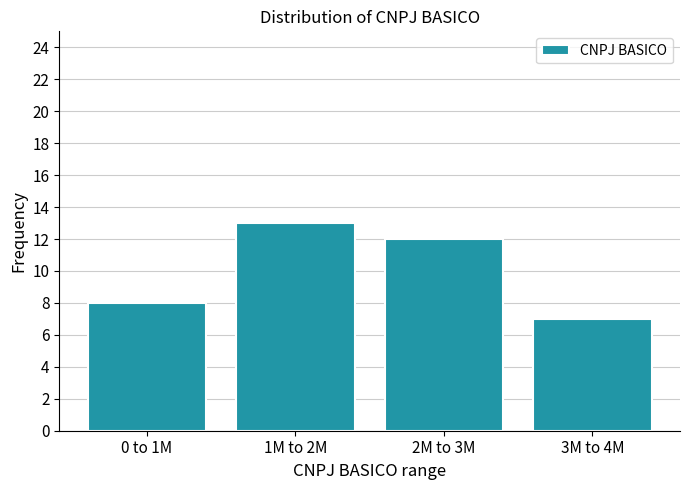

Reading left to right, what are all the values shown in this chart?

8	13	12	7